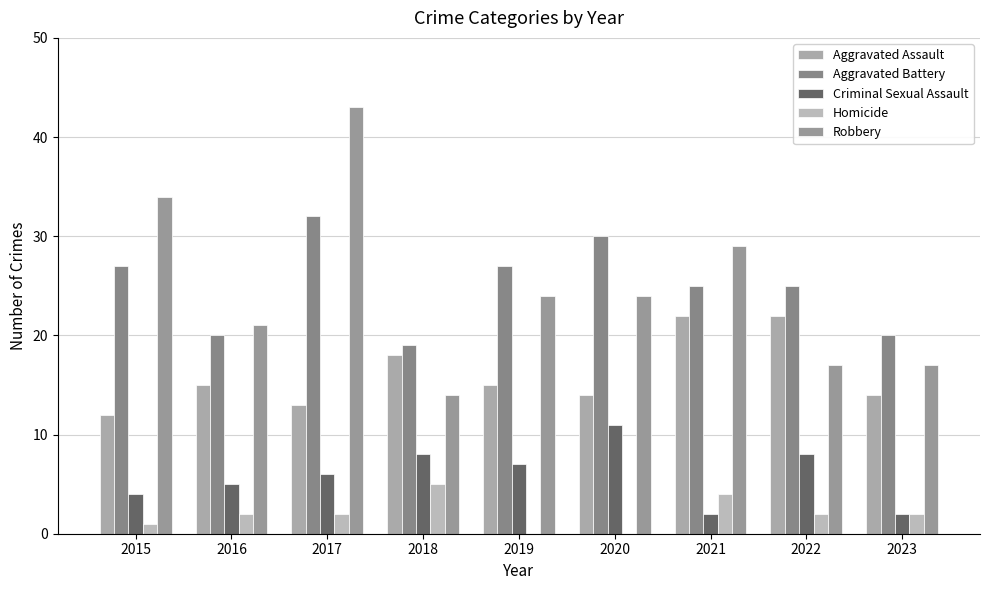

Are the bars horizontal?

No